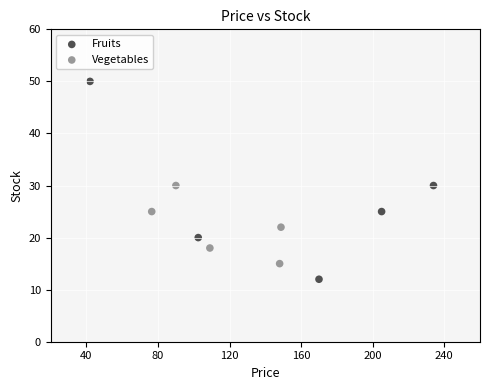

Which series has the largest Y range (max minus min)?

Fruits